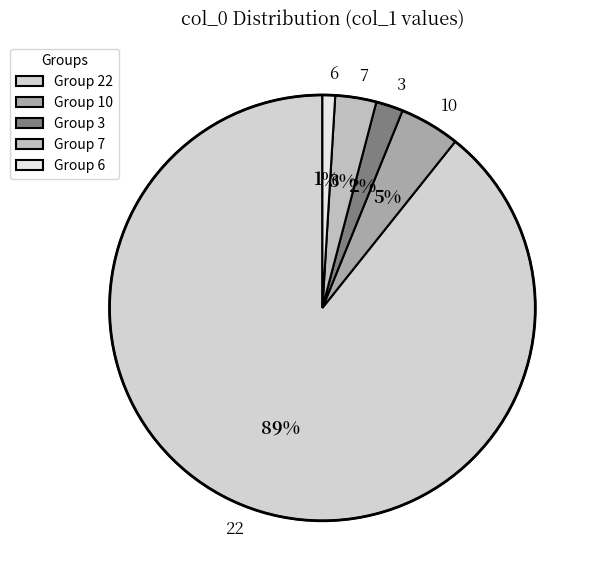

To the nearest percent, what is the average slice percentage?

20%